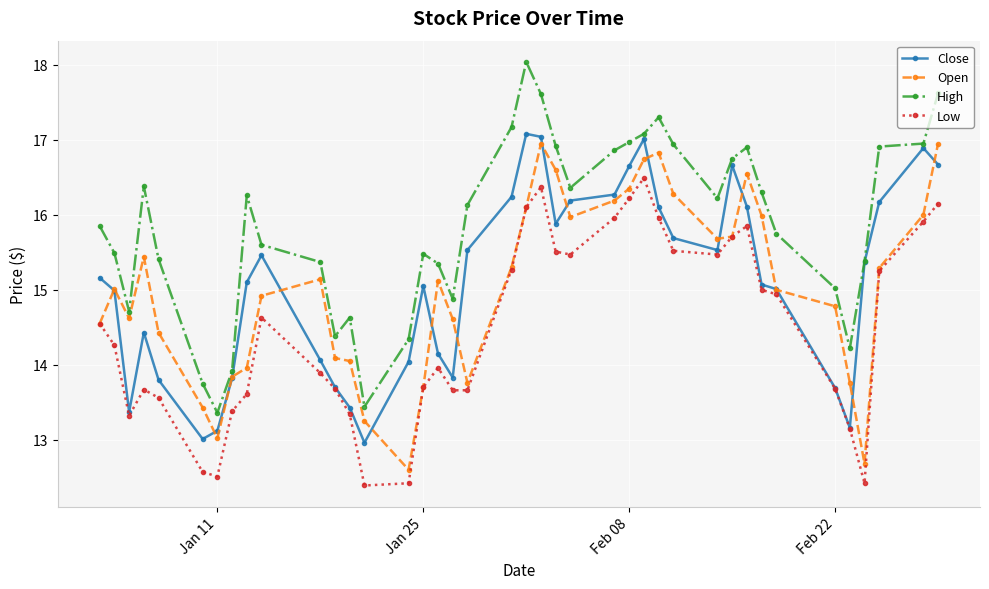

What is the value of the High point at the 6th from the left?

13.8